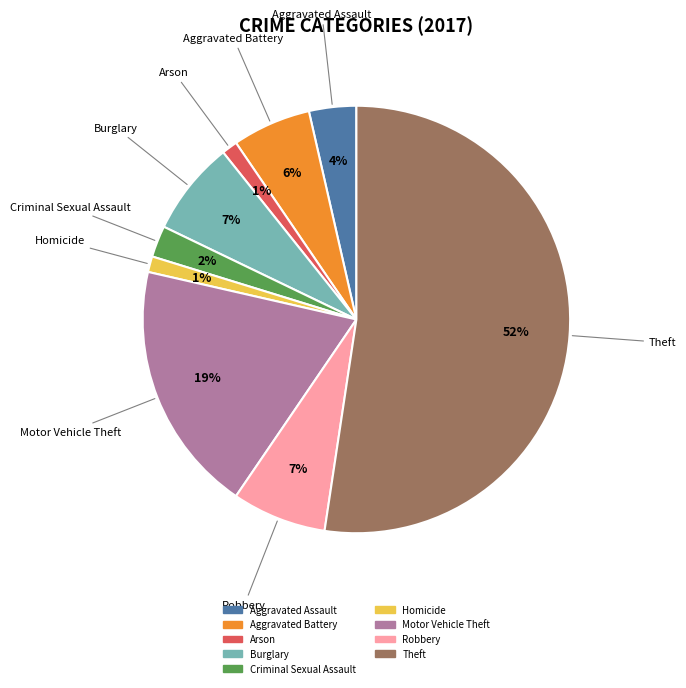

To the nearest percent, what is the average slice percentage?

11%